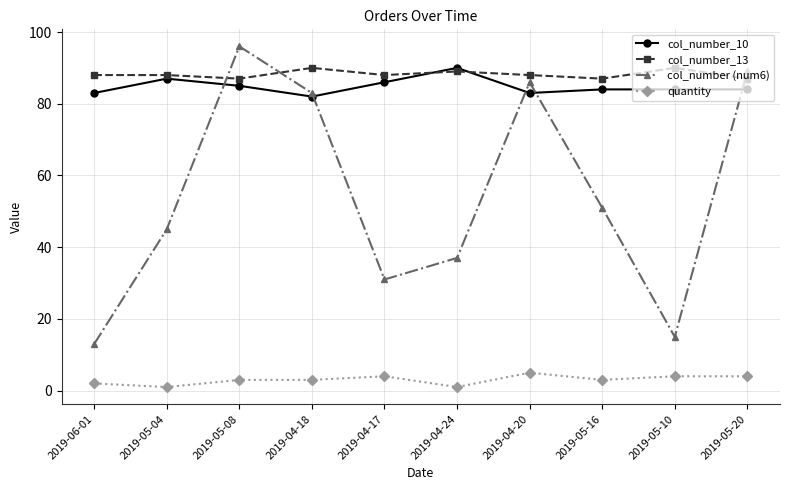

What is the sum of the quantity values at 2019-05-10 and 2019-04-18?

7